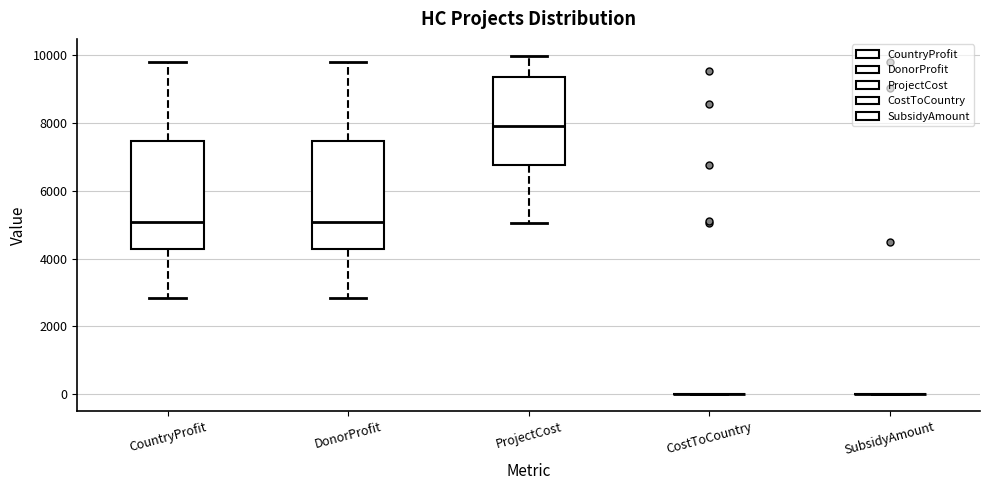

Reading left to right, transcribe this box plot: for each box, give where its median line is, the range the box spans, and where its two whiskers end, as read against the y-axis. The values are not printed on the chart, so give them approximately, as read against the axis.

CountryProfit: median 5000, box 4200 to 7400, whiskers 2800 to 9800
DonorProfit: median 5000, box 4200 to 7400, whiskers 2800 to 9800
ProjectCost: median 8000, box 6800 to 9400, whiskers 5000 to 10000
CostToCountry: box collapsed to a line at 0, whiskers 0 to 0
SubsidyAmount: box collapsed to a line at 0, whiskers 0 to 0